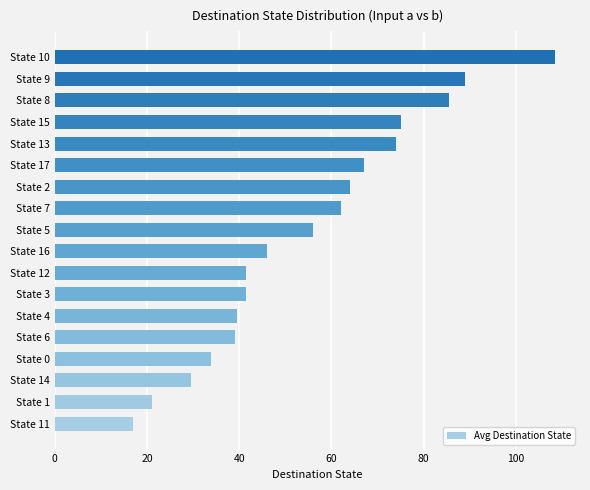

True or false: the data shows 46.0 at State 16.

True